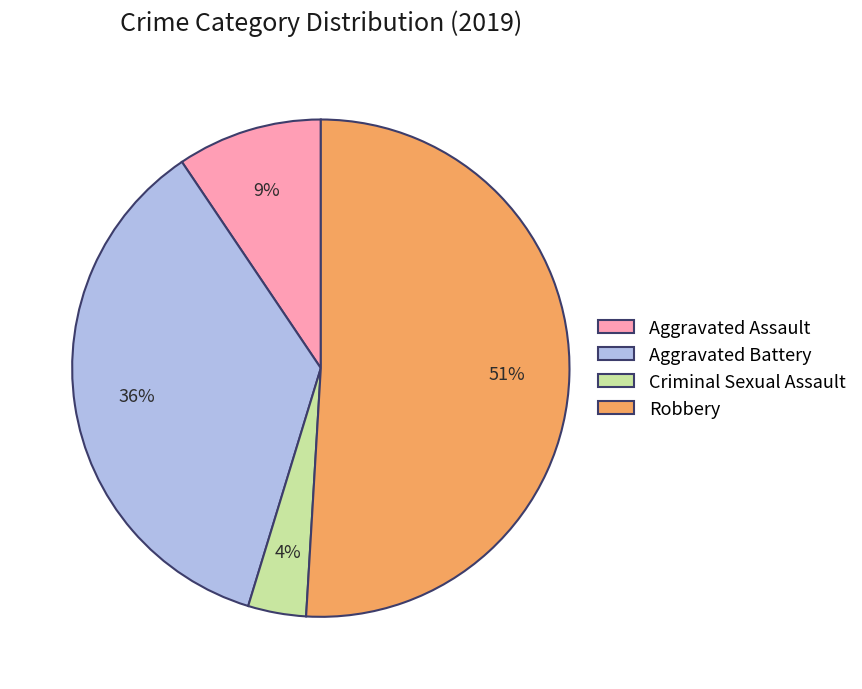

Does Robbery represent more than half of the total?

Yes